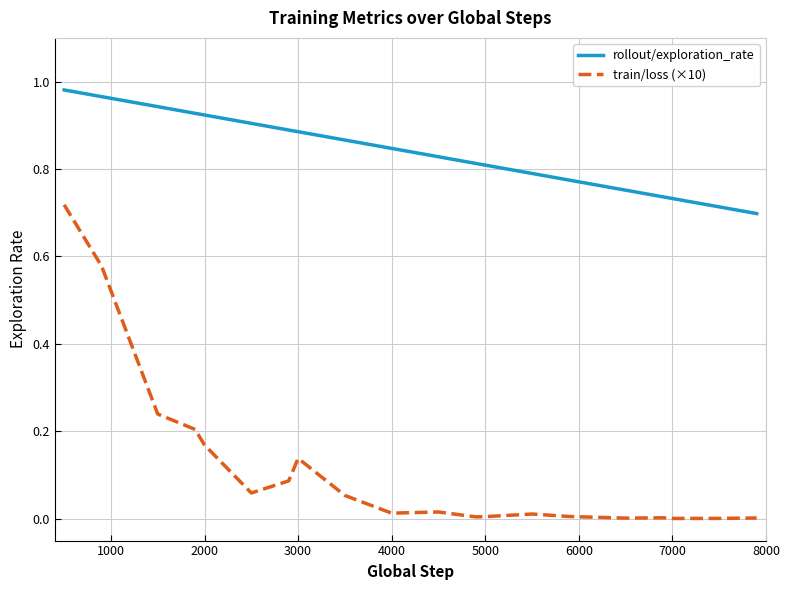

True or false: rollout/exploration_rate and train/loss (×10) cross at least once.

False